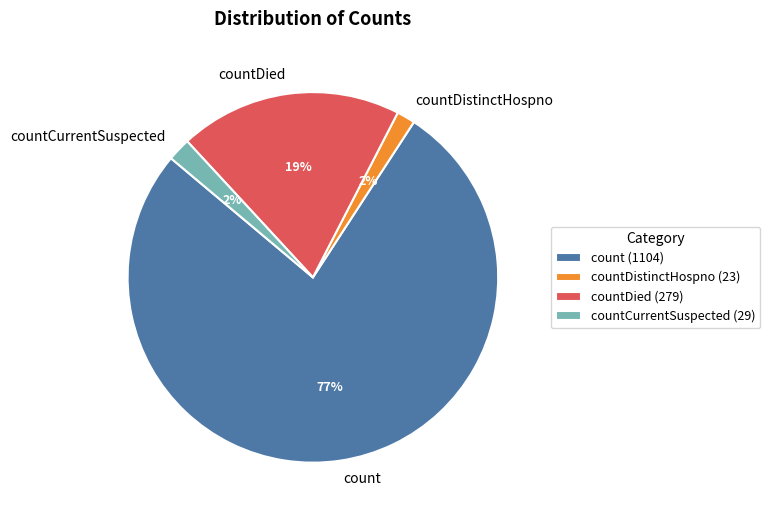

Is the sum of countDied and countDistinctHospno greater than half?

No